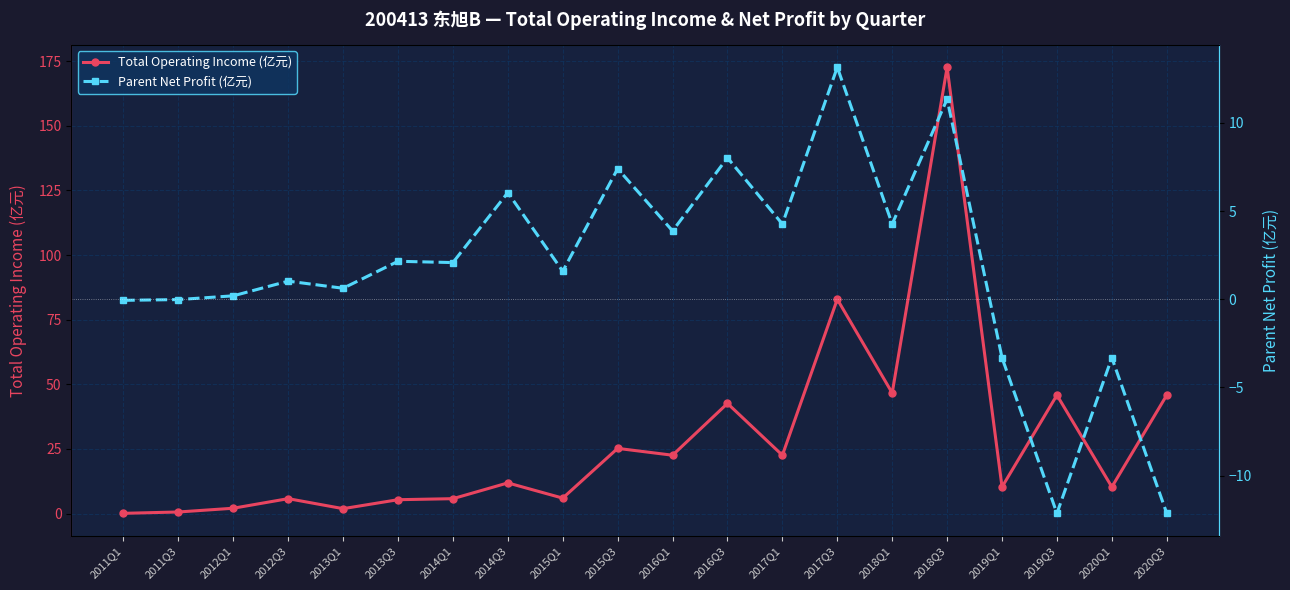

What is the value of the Total Operating Income (亿元) point at the 9th from the left?

6.0